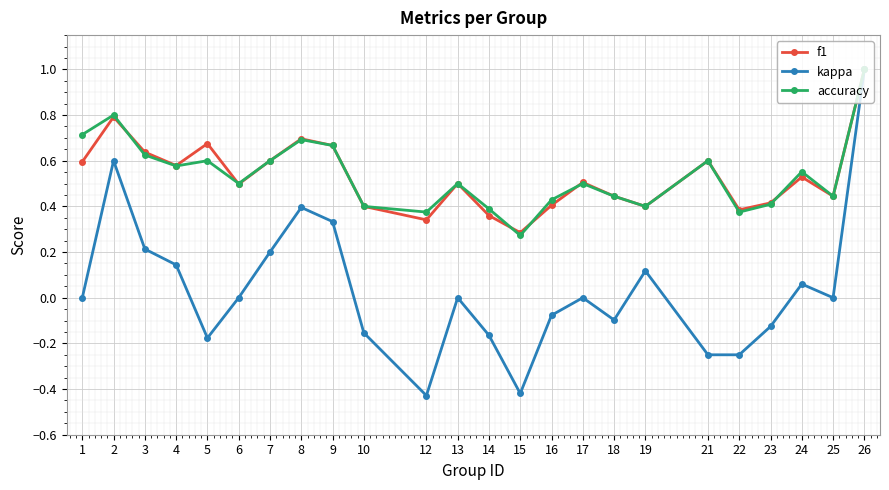

At which category does kappa reach its first local peak?

2